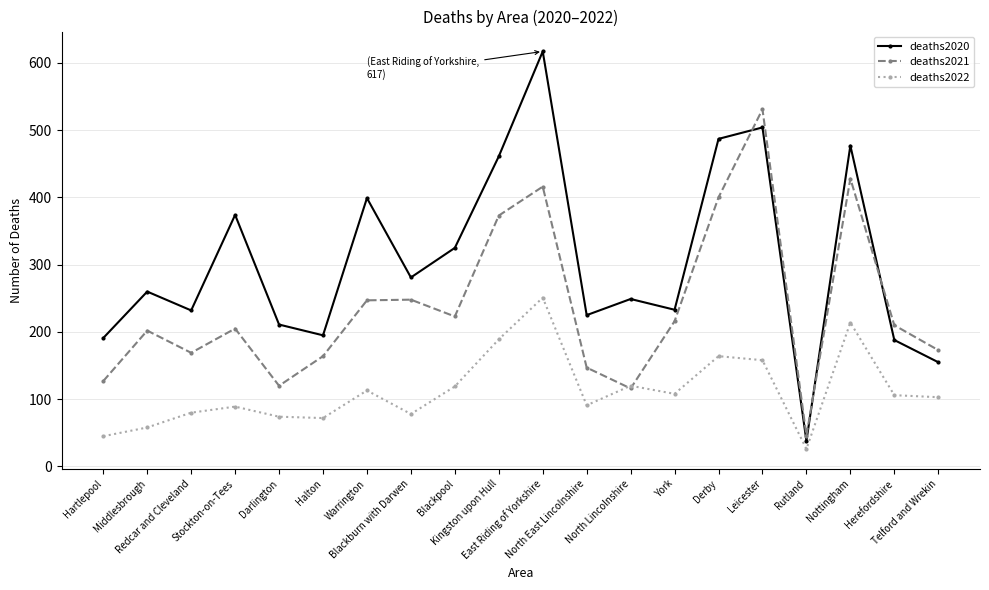

List the series in order of their peak value, lowest first.

deaths2022, deaths2021, deaths2020